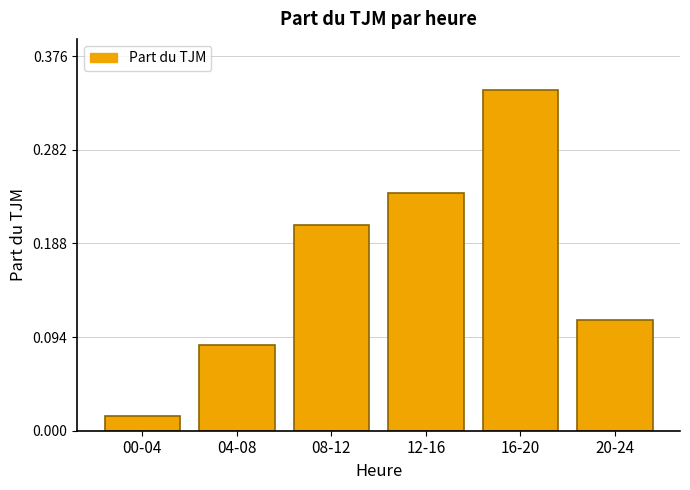

Which has a higher value, 20-24 or 08-12?

08-12